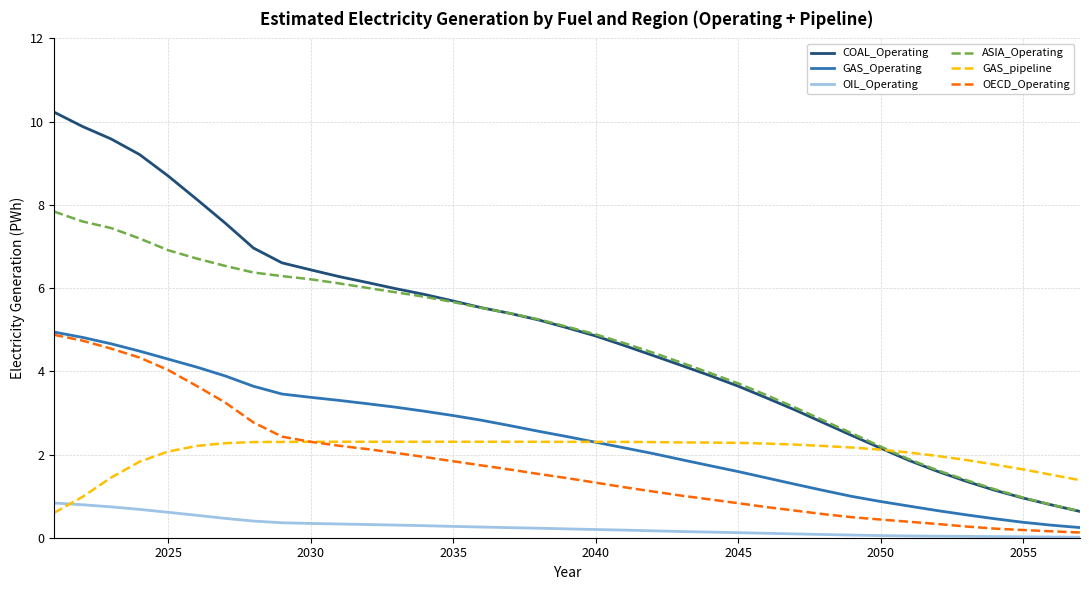

True or false: OIL_Operating and GAS_Operating intersect in this chart.

False